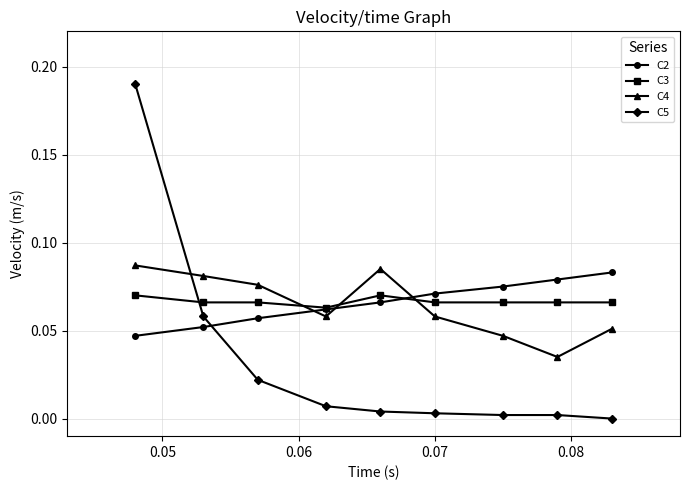

Which series has the widest spread of values?

C5